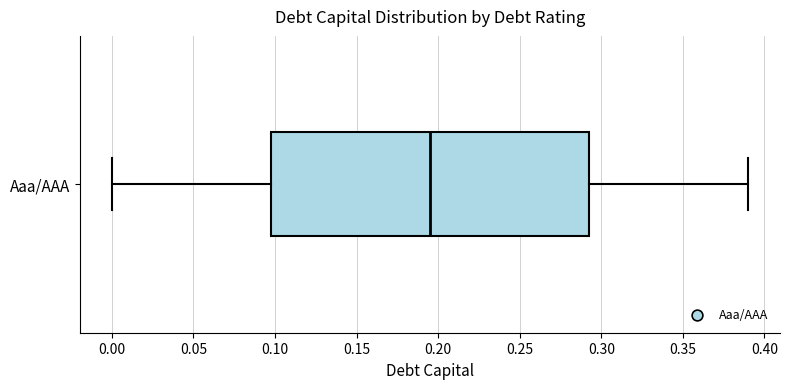

Where does the left whisker of the box for Aaa/AAA end on the x-axis? The values are not printed on the chart, so give them approximately, as read against the axis.

0.000